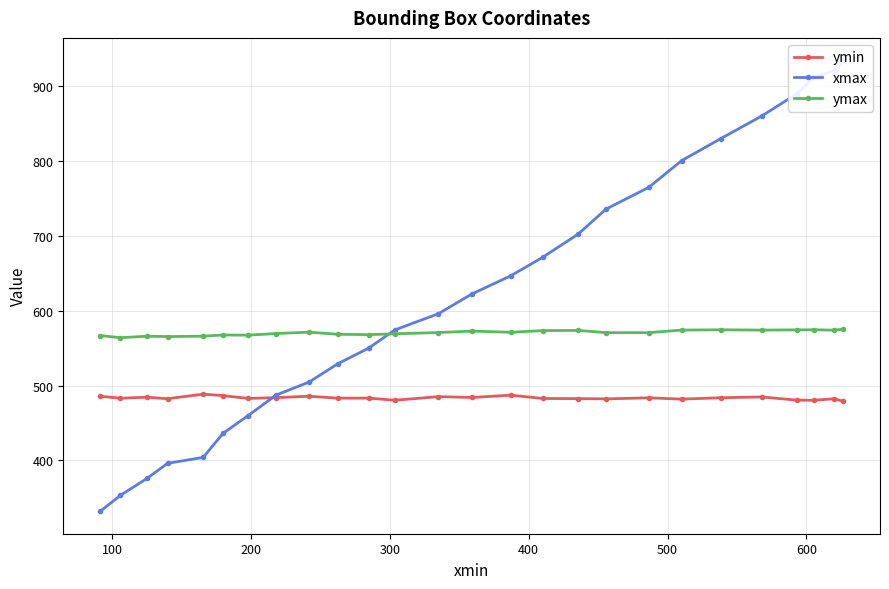

What is the value of the ymax point at the 10th from the left?

568.4